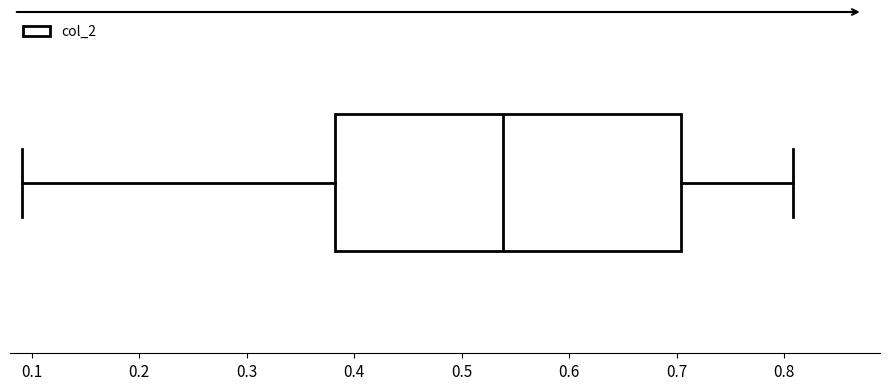

Where is the left edge of the box on the x-axis? The values are not printed on the chart, so give them approximately, as read against the axis.

0.38